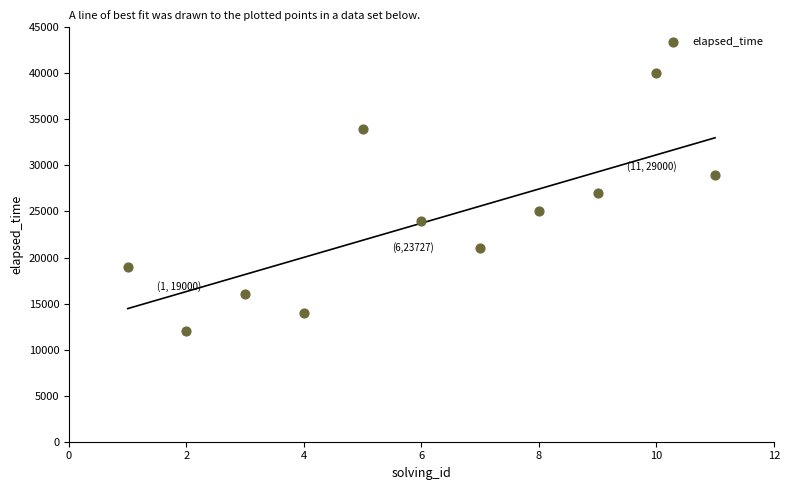

What is the average Y value?

23727